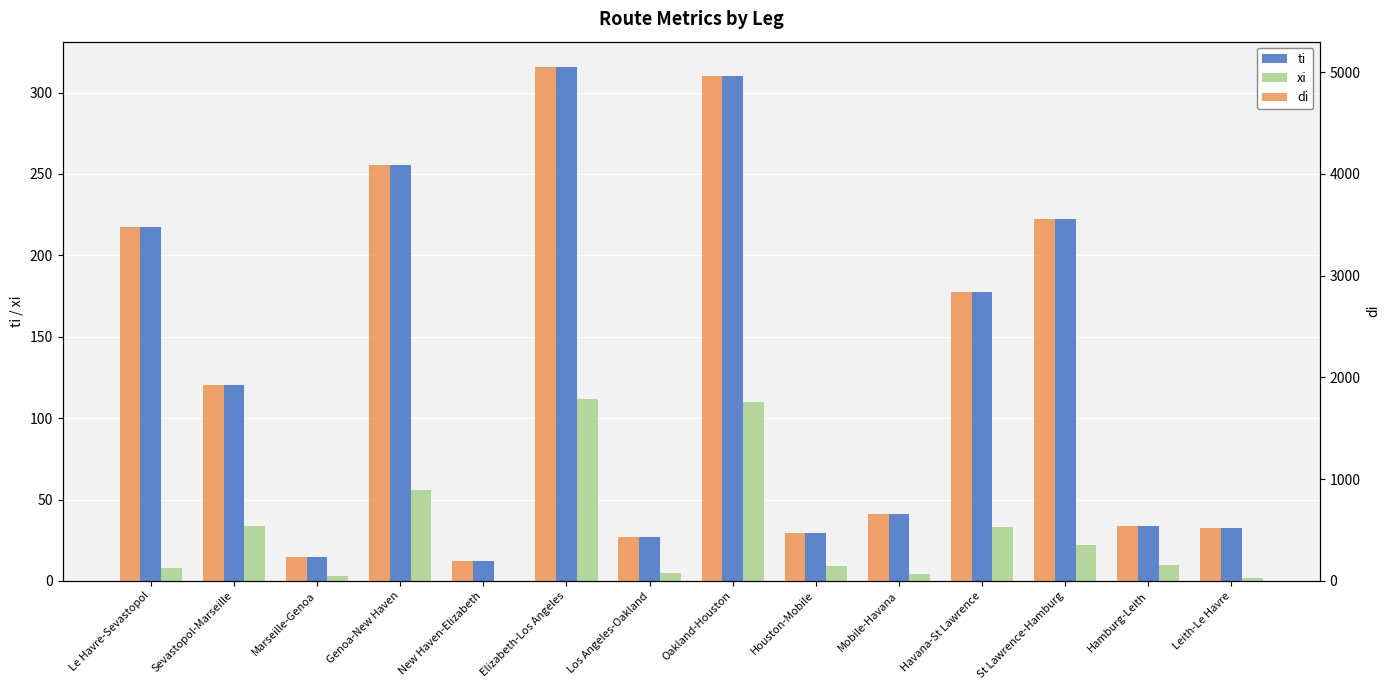

What is the sum of all ti values?

1809.6